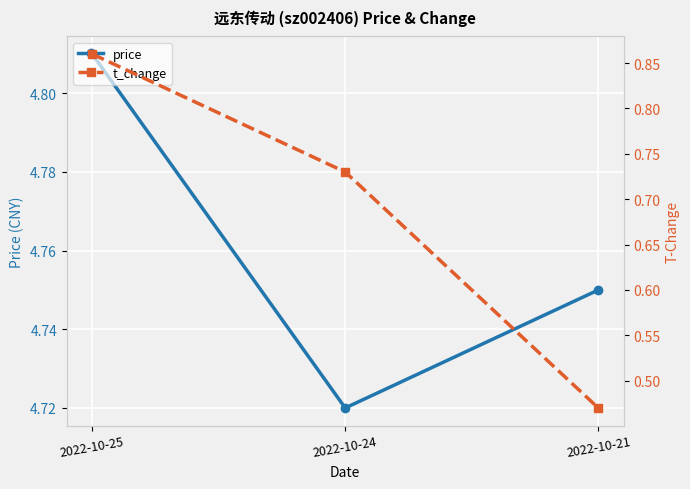

How many lines are shown in the chart?

2